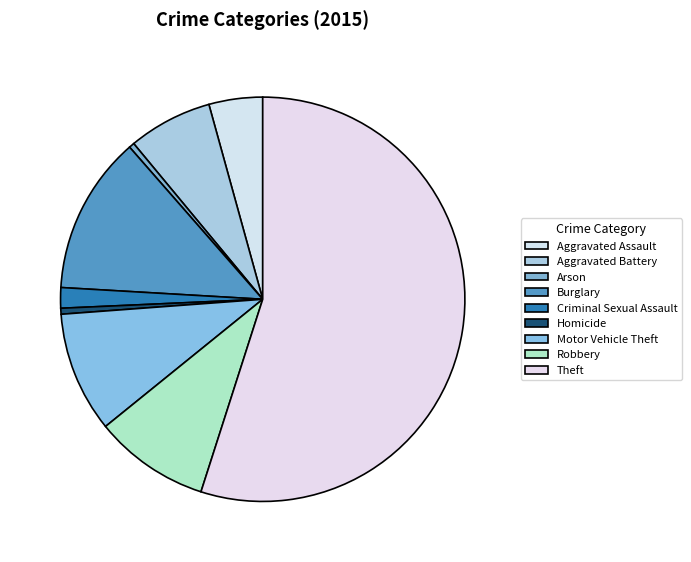

How much of the chart is everything except Motor Vehicle Theft?

90.4%